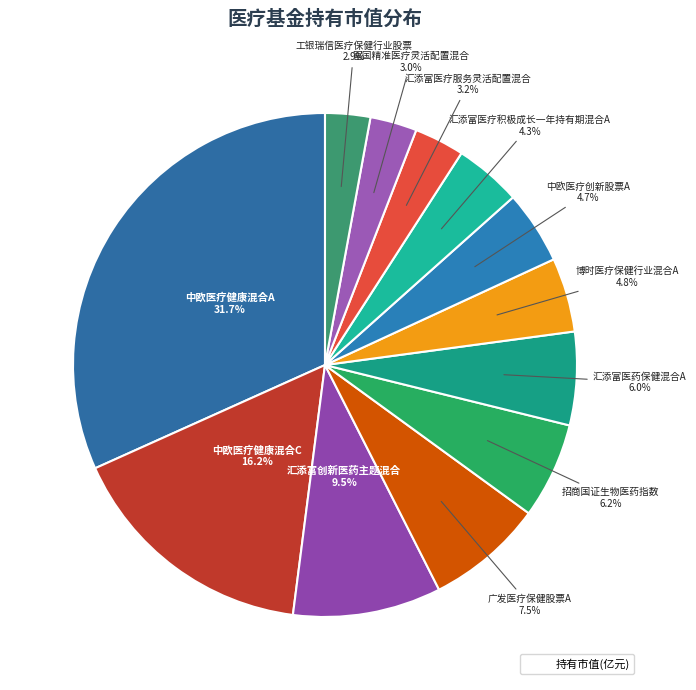

To the nearest percent, what is the difference between the largest and smallest slice percentages?

29%